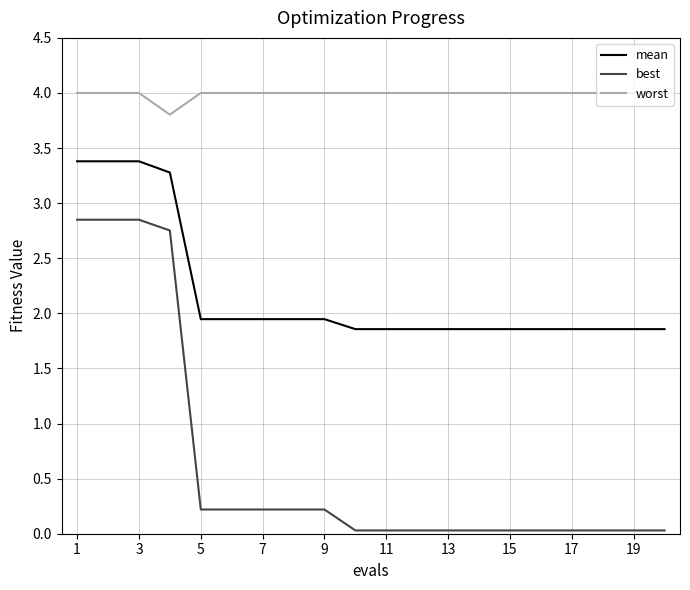

True or false: worst and best intersect in this chart.

False